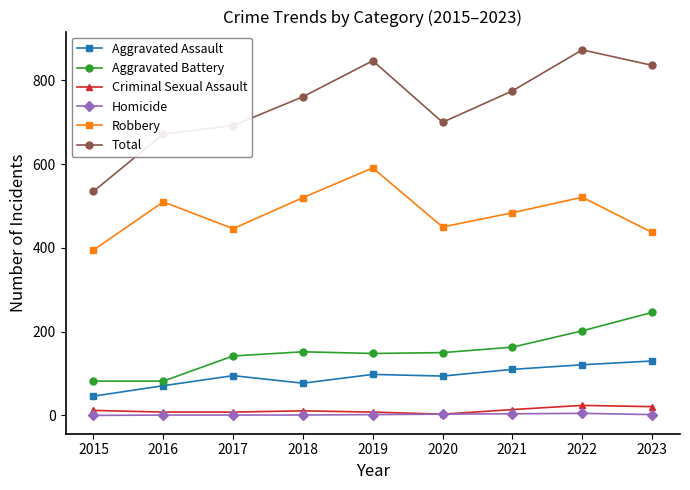

Where is the first local minimum for Total?

2020